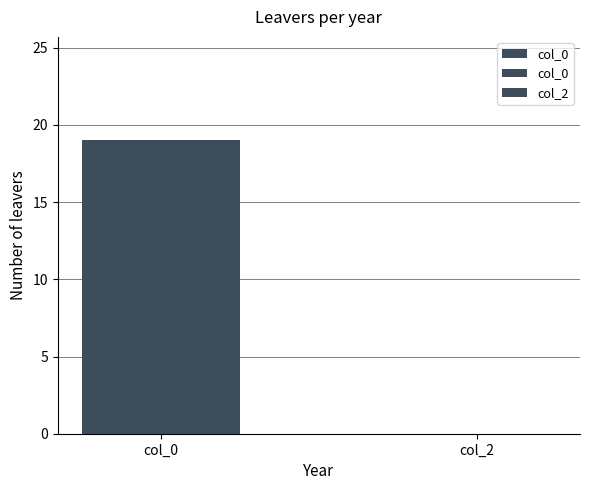

Rank the categories by value from highest to lowest.

col_0, col_2